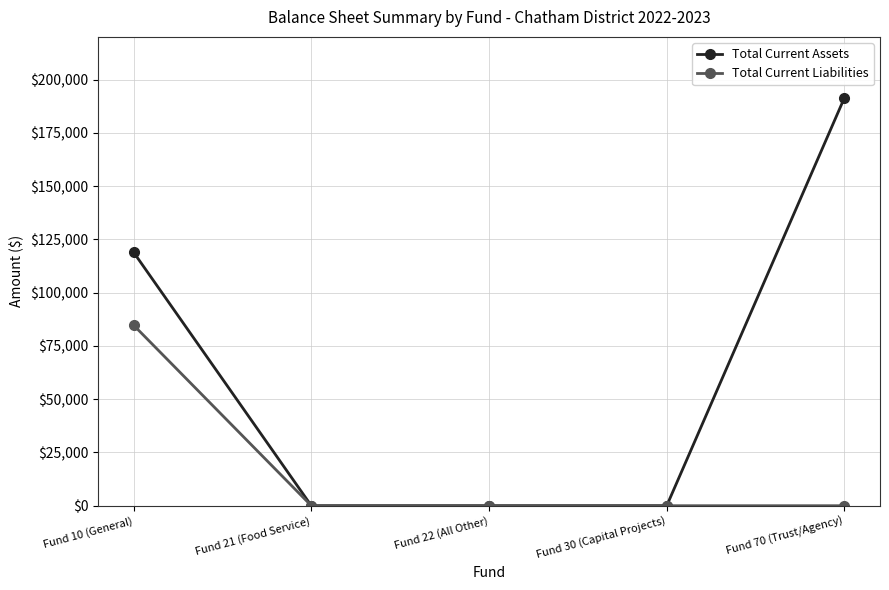

Which category has the highest value across all series?

Fund 70 (Trust/Agency)